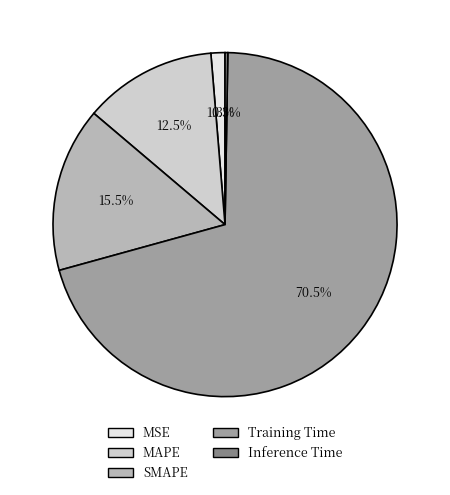

Which category has the biggest portion of the pie?

Training Time